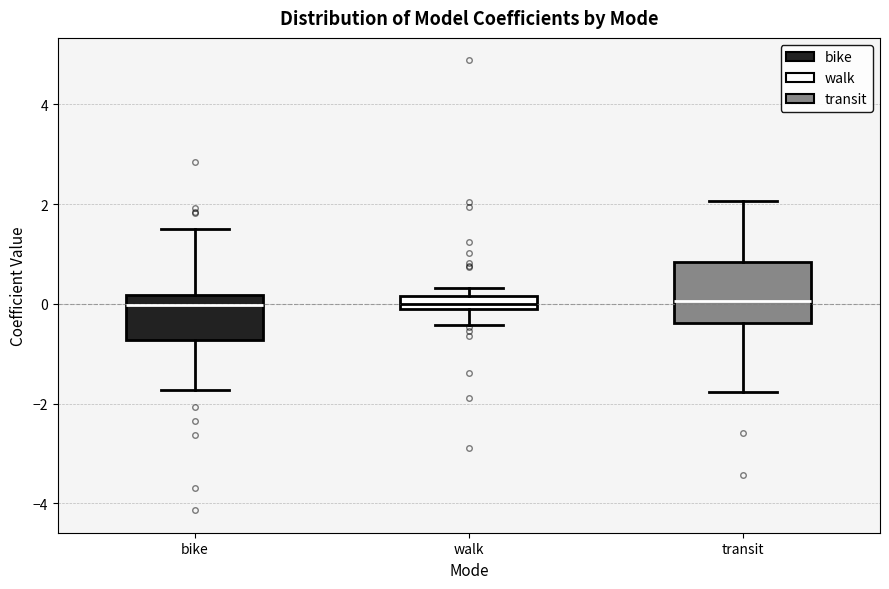

Comparing the boxes themselves (not the whiskers), which one is the tallest?

transit